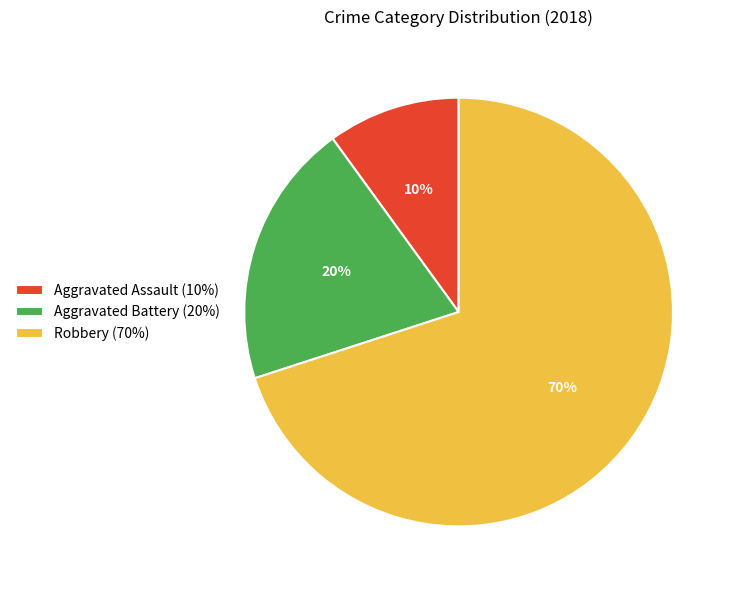

What percentage is the Aggravated Assault slice, to the nearest percent?

10%